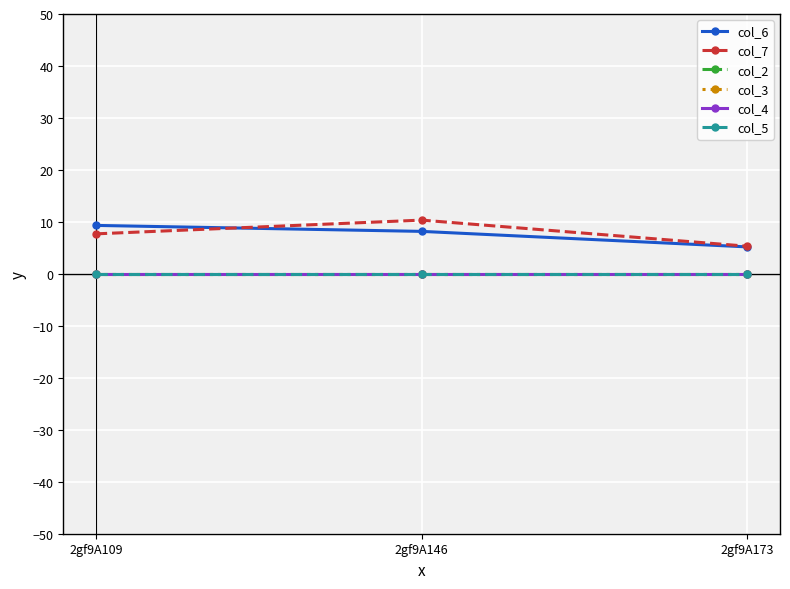

Reading left to right, transcribe all the data shown in this chart.

col_6: 2gf9A109=9.3	2gf9A146=8.2	2gf9A173=5.2
col_7: 2gf9A109=7.7	2gf9A146=10.3	2gf9A173=5.3
col_2: 2gf9A109=0.0	2gf9A146=0.0	2gf9A173=0.0
col_3: 2gf9A109=0.0	2gf9A146=0.0	2gf9A173=0.0
col_4: 2gf9A109=0.0	2gf9A146=0.0	2gf9A173=0.0
col_5: 2gf9A109=0.0	2gf9A146=0.0	2gf9A173=0.0